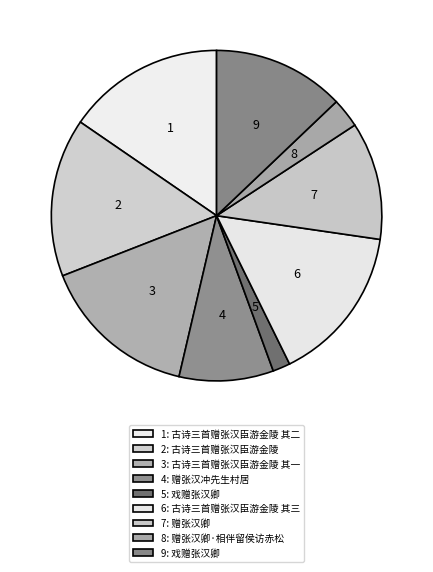

How many segments does this pie chart have?

9